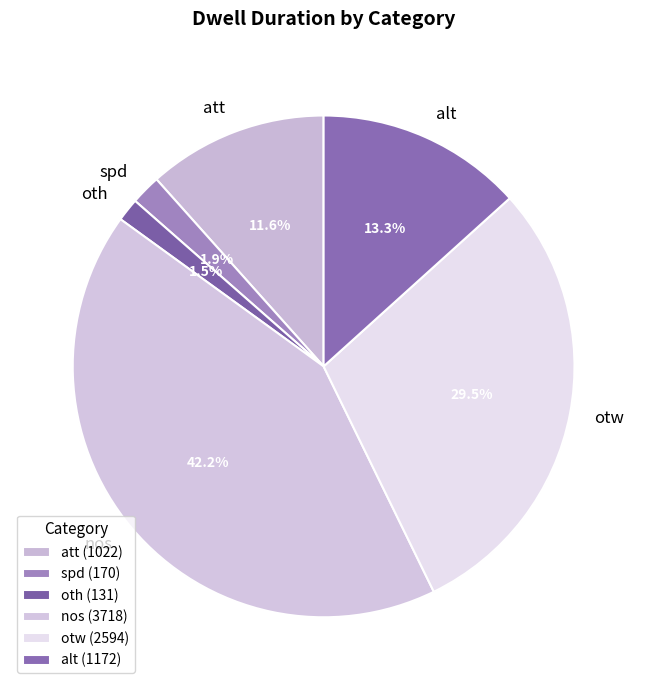

To the nearest percent, what is the combined percentage of spd and nos?

44%